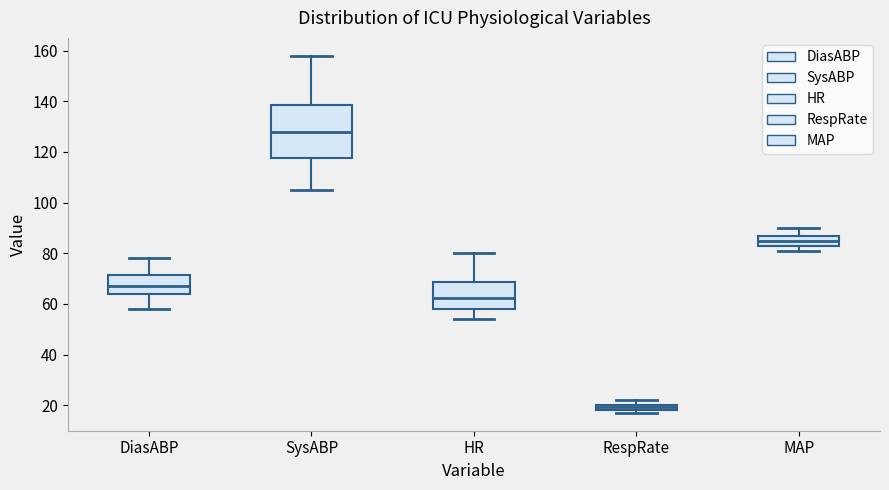

Which box has the highest median line?

SysABP